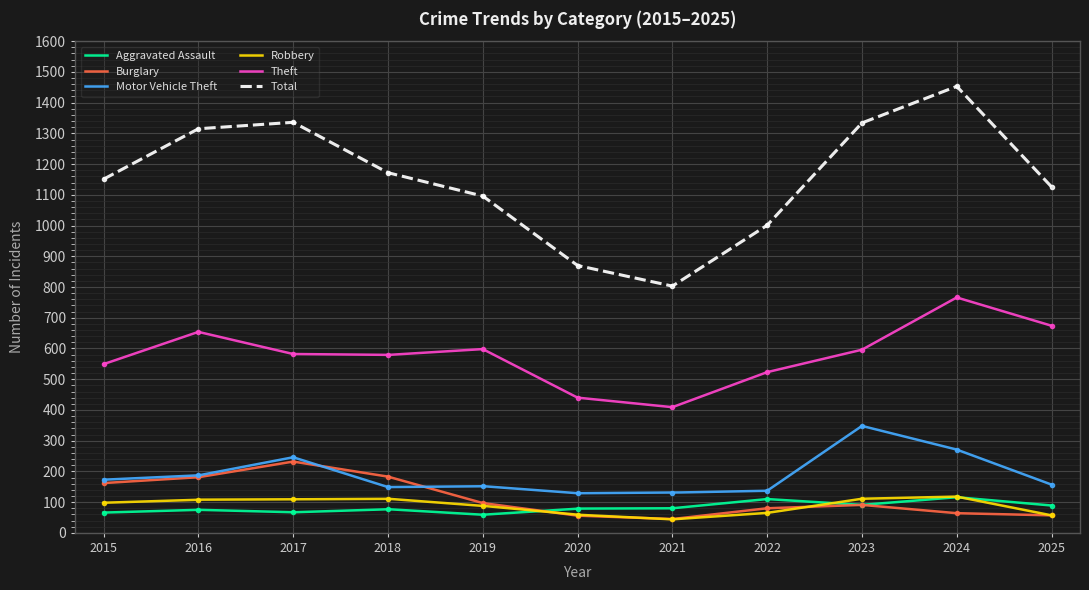

At how many categories does at least one series exceed 1449?

1